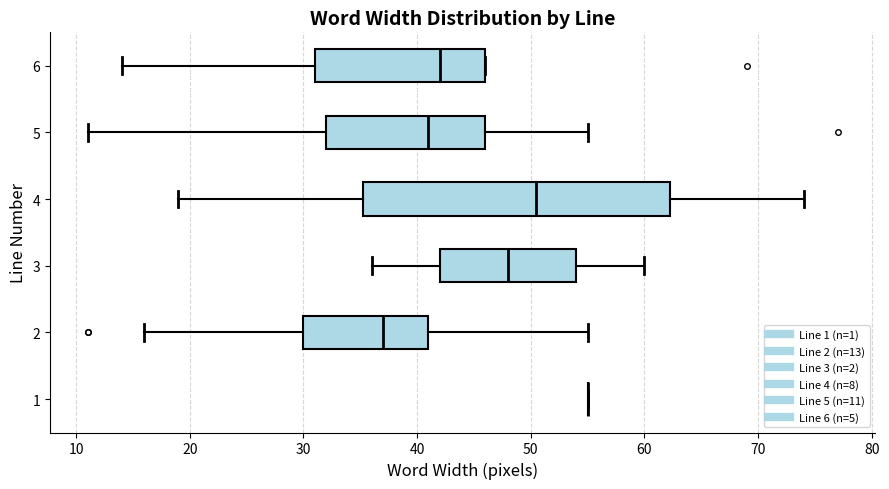

Reading bottom to top, transcribe this box plot: for each box, give where its median line is, the range the box spans, and where its two whiskers end, as read against the x-axis. The values are not printed on the chart, so give them approximately, as read against the axis.

1: box collapsed to a line at 55, whiskers 55 to 55
2: median 37, box 30 to 41, whiskers 16 to 55
3: median 48, box 42 to 54, whiskers 36 to 60
4: median 51, box 35 to 62, whiskers 19 to 74
5: median 41, box 32 to 46, whiskers 11 to 55
6: median 42, box 31 to 46, whiskers 14 to 46